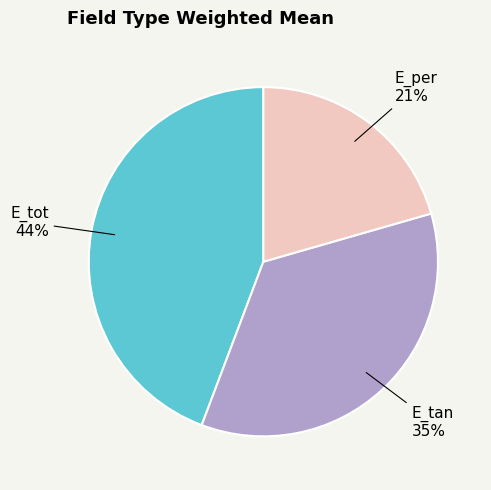

Is there a majority slice in this chart?

No